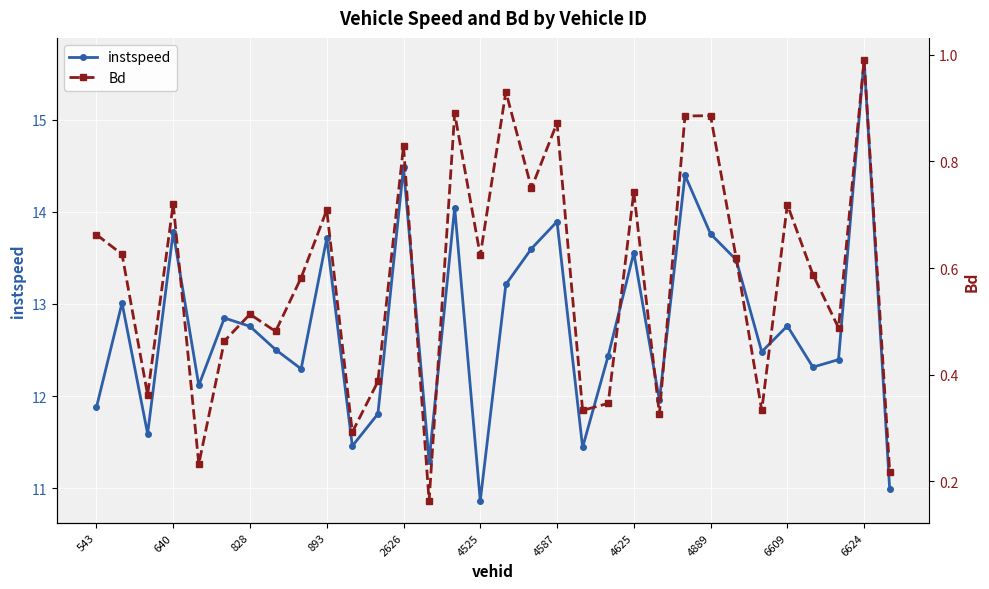

Read the Bd value at 11.

0.4